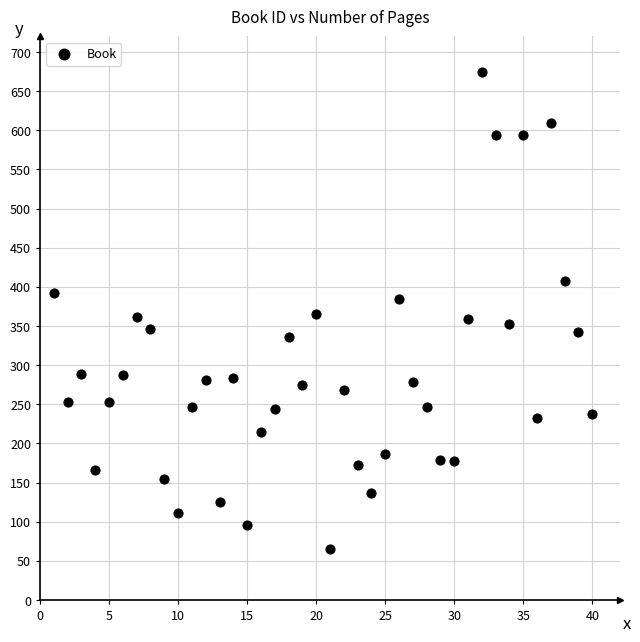

What is the range of Y values (max minus min)?

609